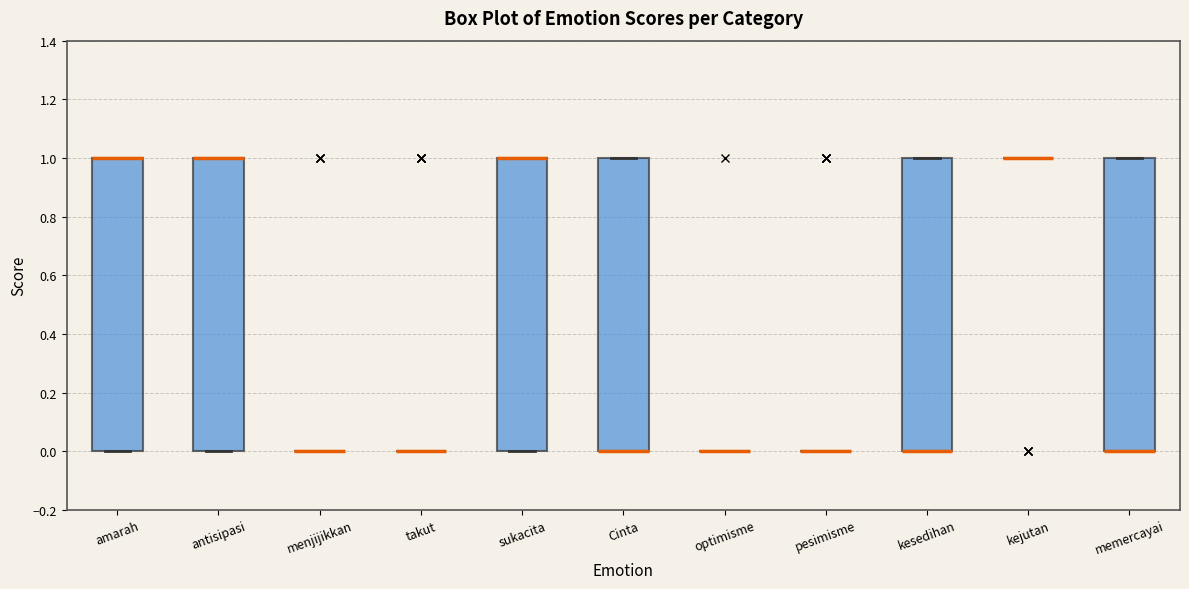

Reading left to right, transcribe this box plot: for each box, give where its median line is, the range the box spans, and where its two whiskers end, as read against the y-axis. The values are not printed on the chart, so give them approximately, as read against the axis.

amarah: median 1 (drawn on the box's upper edge), box 0 to 1, whiskers 0 to 1
antisipasi: median 1 (drawn on the box's upper edge), box 0 to 1, whiskers 0 to 1
menjijikkan: box collapsed to a line at 0, whiskers 0 to 0
takut: box collapsed to a line at 0, whiskers 0 to 0
sukacita: median 1 (drawn on the box's upper edge), box 0 to 1, whiskers 0 to 1
Cinta: median 0 (drawn on the box's lower edge), box 0 to 1, whiskers 0 to 1
optimisme: box collapsed to a line at 0, whiskers 0 to 0
pesimisme: box collapsed to a line at 0, whiskers 0 to 0
kesedihan: median 0 (drawn on the box's lower edge), box 0 to 1, whiskers 0 to 1
kejutan: box collapsed to a line at 1, whiskers 1 to 1
memercayai: median 0 (drawn on the box's lower edge), box 0 to 1, whiskers 0 to 1